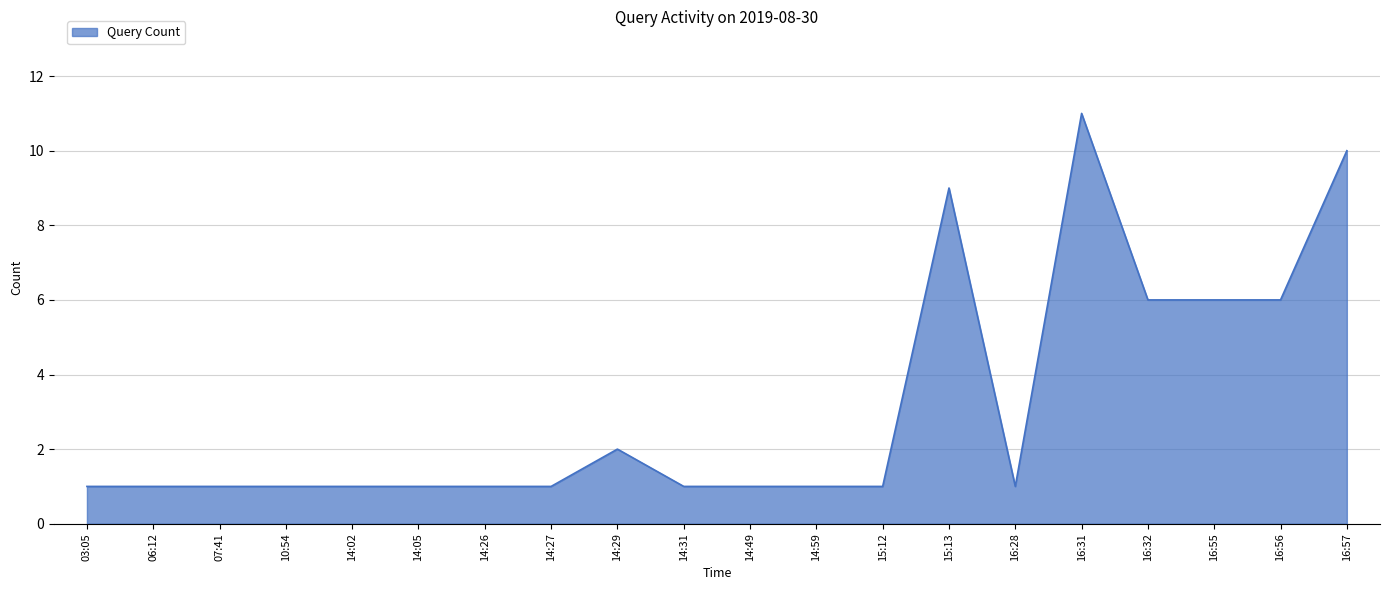

What is the approximate value at 14:02?

1